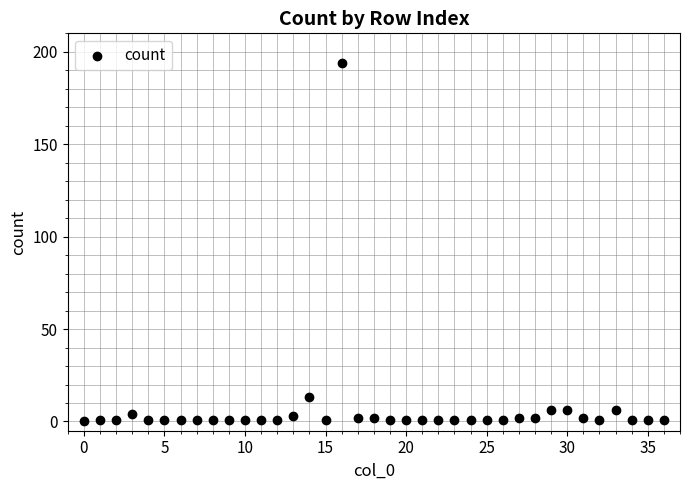

What is the range of Y values (max minus min)?

194